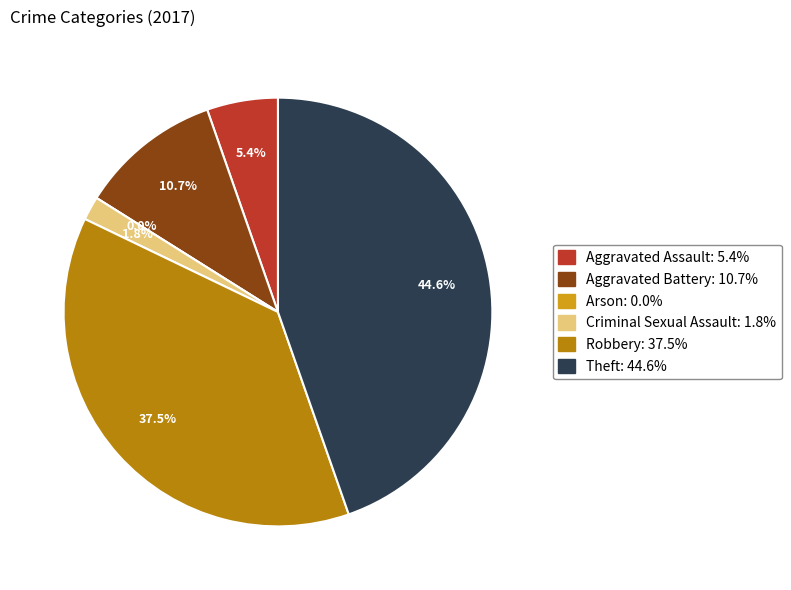

Which has a higher value, Aggravated Battery or Theft?

Theft